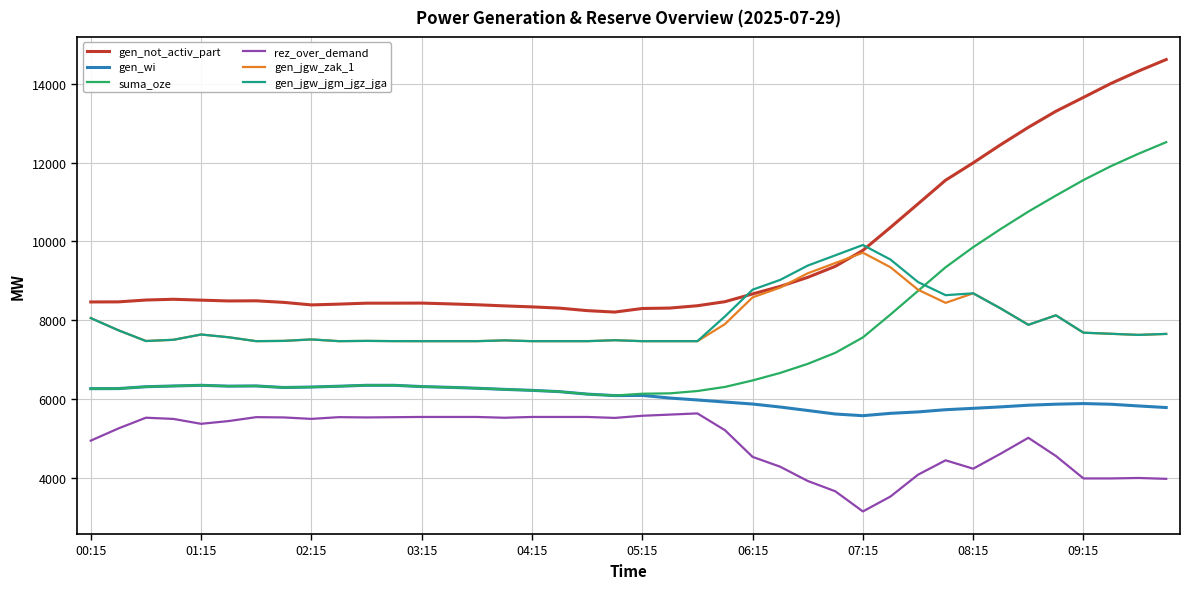

What is the sum of all suma_oze values?

301699